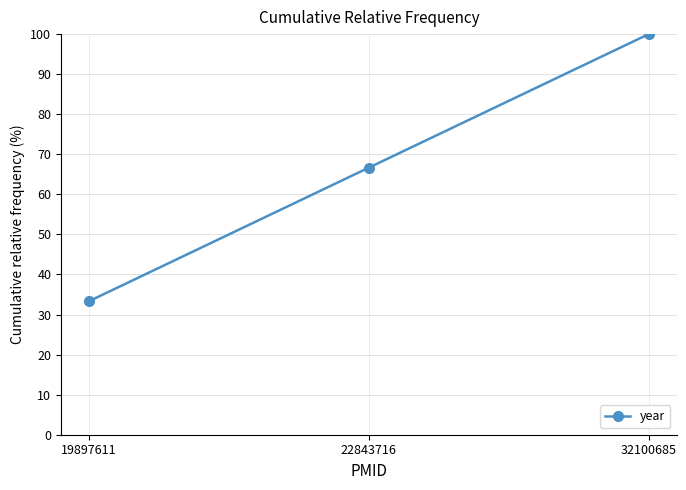

What is the difference between the maximum and minimum values?

66.7